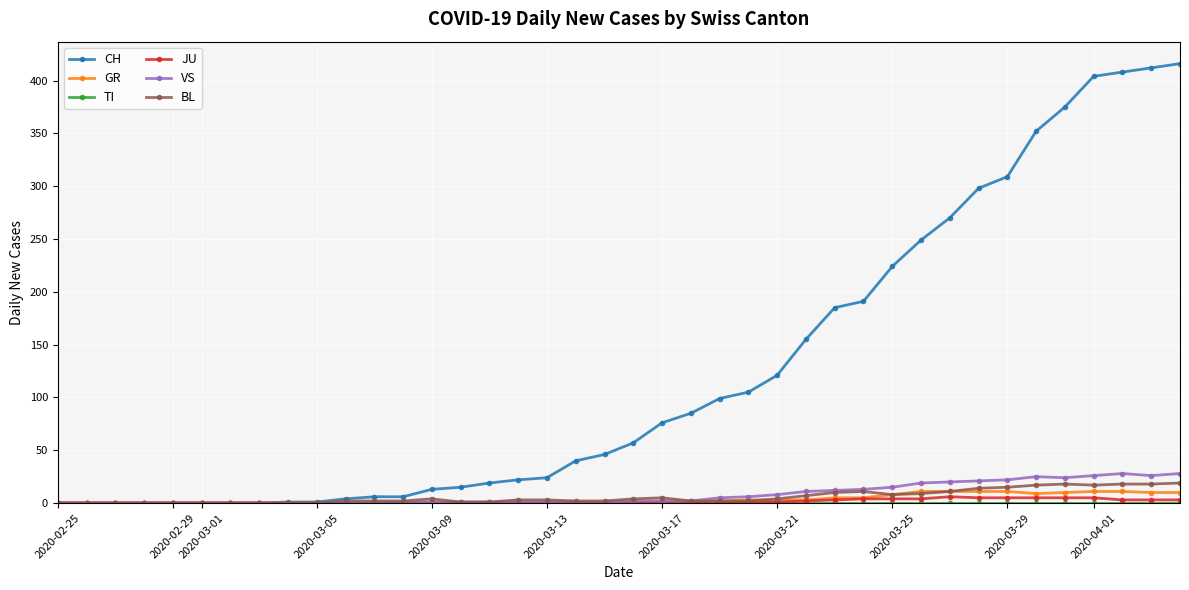

True or false: BL has more than 2 points higher than both neighbors.

True